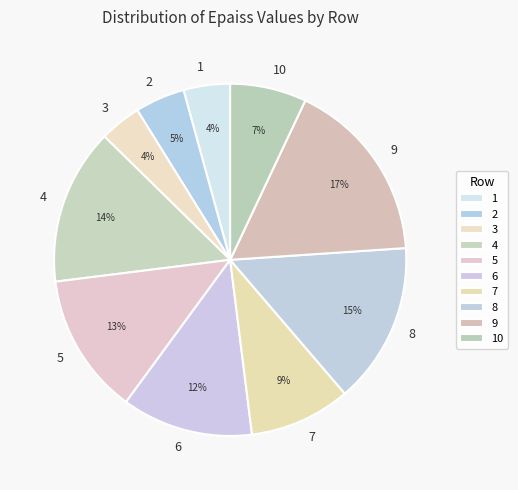

Do 4 and 3 together represent more than half of the pie?

No